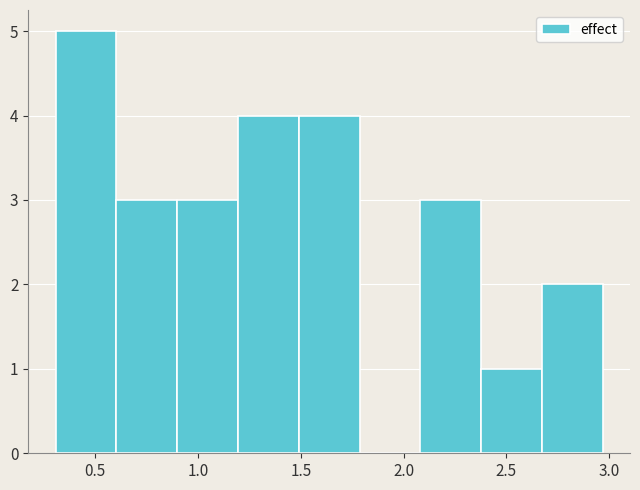

What is the height of the bar covering 2.40 to 2.65 on the x-axis? Neither the bar edges nor the heights are printed on the chart, so give them approximately, as read against the axes.

1